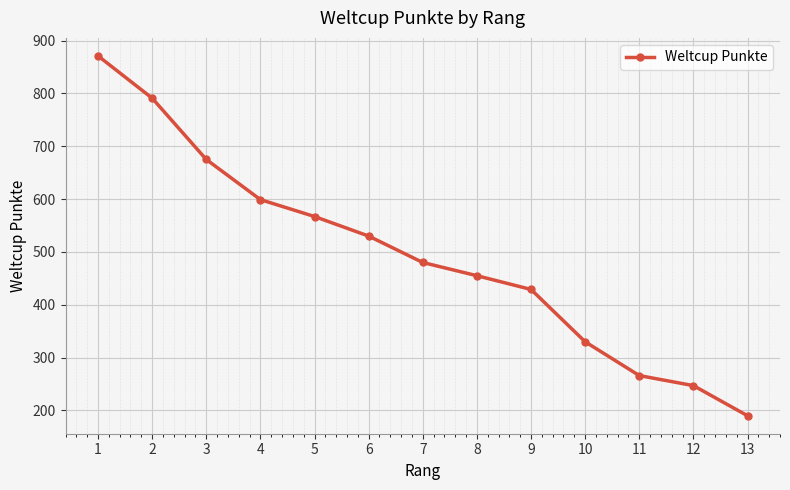

Does the chart have visible grid lines?

Yes